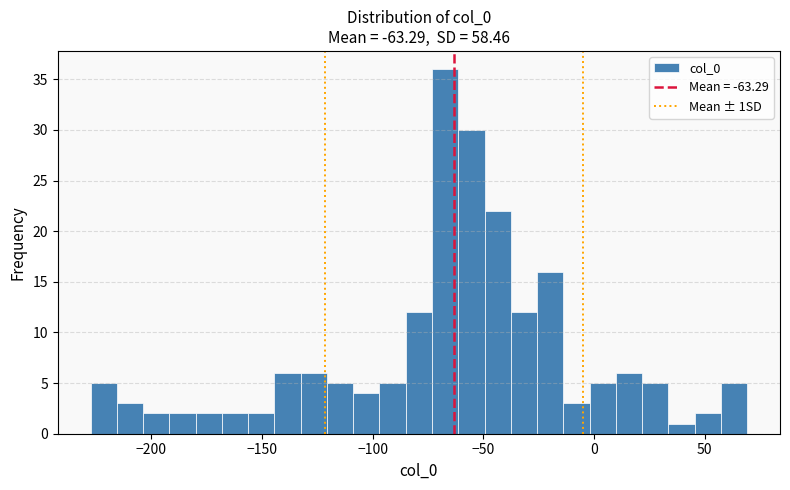

Around what value on the x-axis is the tallest bar? Give the approximate position of its centre, as read against the axis.

-65